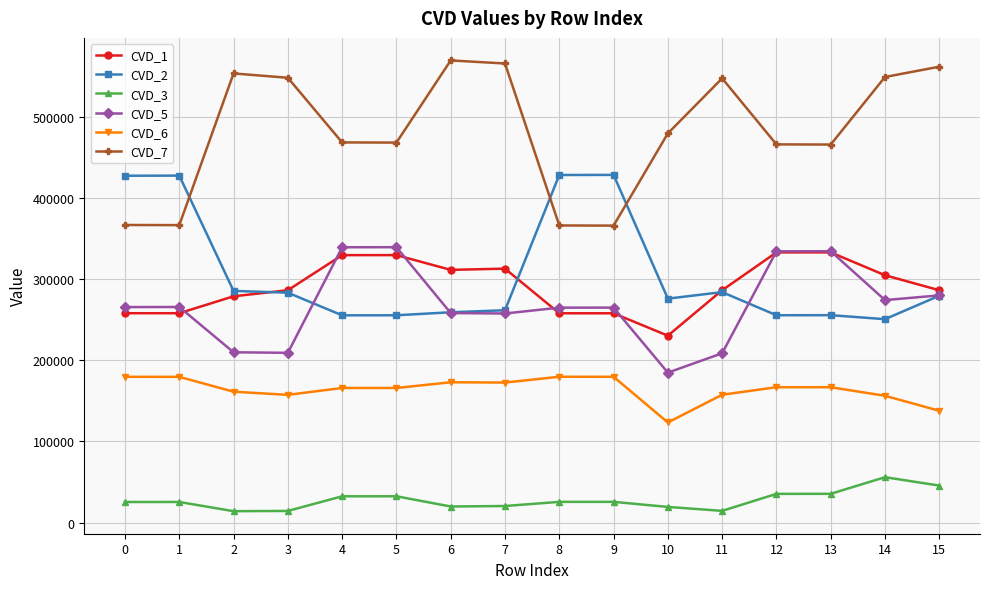

What are all the series names shown in the legend?

CVD_1, CVD_2, CVD_3, CVD_5, CVD_6, CVD_7